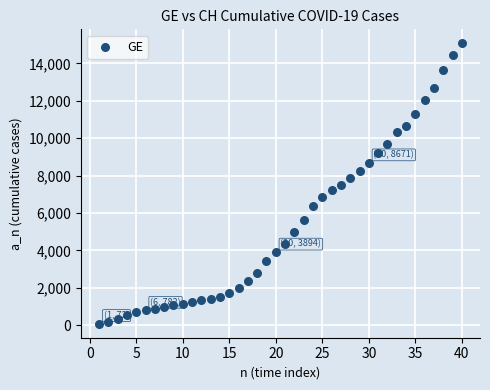

What is the range of X values (max minus min)?

39